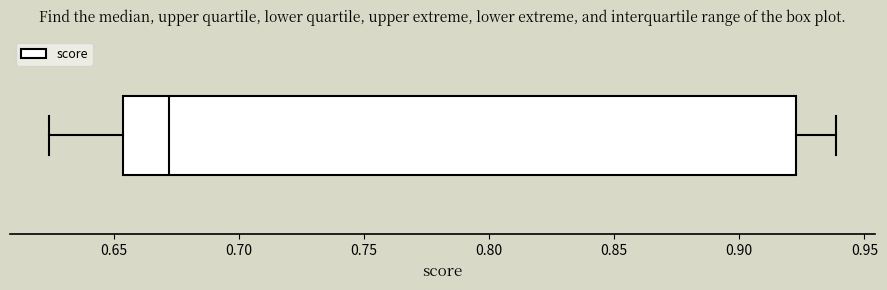

Transcribe this box plot: give where the median line is, the range the box spans, and where the two whiskers end, as read against the x-axis. The values are not printed on the chart, so give them approximately, as read against the axis.

median 0.670, box 0.655 to 0.925, whiskers 0.625 to 0.940